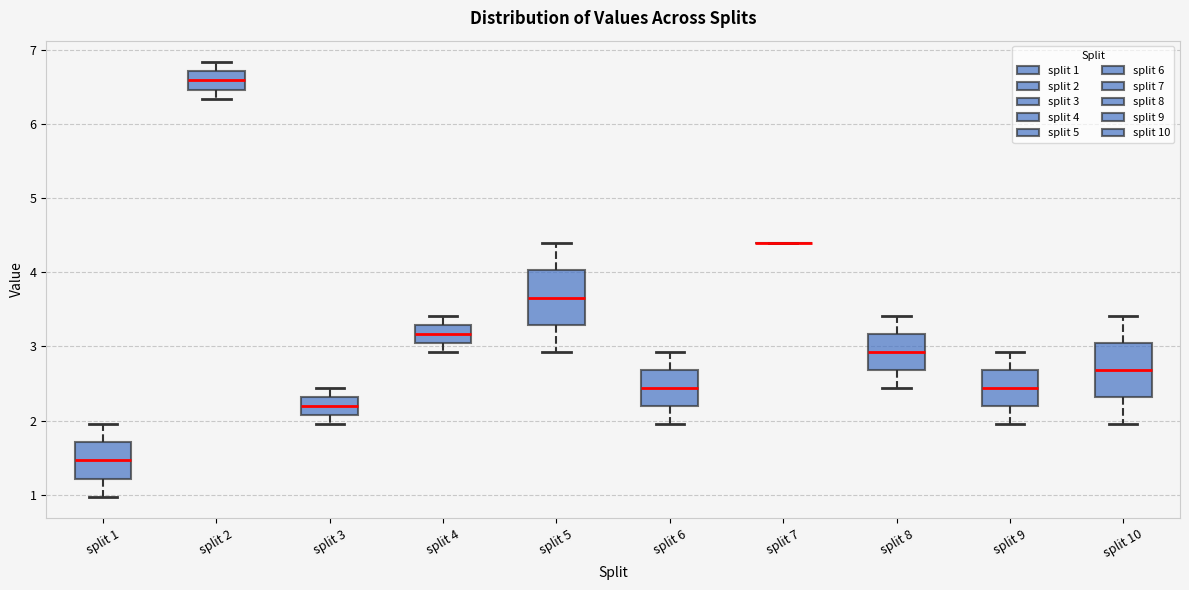

Reading left to right, read every box against the y-axis: the position of its median line, the range the box covers, and the ends of its whiskers. The values are not printed on the chart, so give them approximately, as read against the axis.

split 1: median 1.5, box 1.2 to 1.7, whiskers 1.0 to 2.0
split 2: median 6.6, box 6.5 to 6.7, whiskers 6.3 to 6.8
split 3: median 2.2, box 2.1 to 2.3, whiskers 2.0 to 2.4
split 4: median 3.2, box 3.0 to 3.3, whiskers 2.9 to 3.4
split 5: median 3.7, box 3.3 to 4.0, whiskers 2.9 to 4.4
split 6: median 2.4, box 2.2 to 2.7, whiskers 2.0 to 2.9
split 7: box collapsed to a line at 4.4, whiskers 4.4 to 4.4
split 8: median 2.9, box 2.7 to 3.2, whiskers 2.4 to 3.4
split 9: median 2.4, box 2.2 to 2.7, whiskers 2.0 to 2.9
split 10: median 2.7, box 2.3 to 3.0, whiskers 2.0 to 3.4